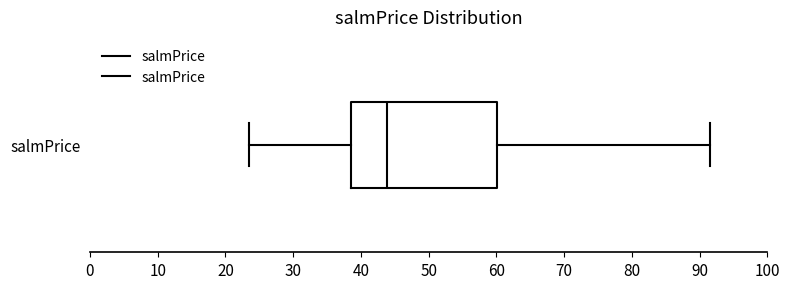

Where is the right edge of the box for salmPrice on the x-axis? The values are not printed on the chart, so give them approximately, as read against the axis.

60